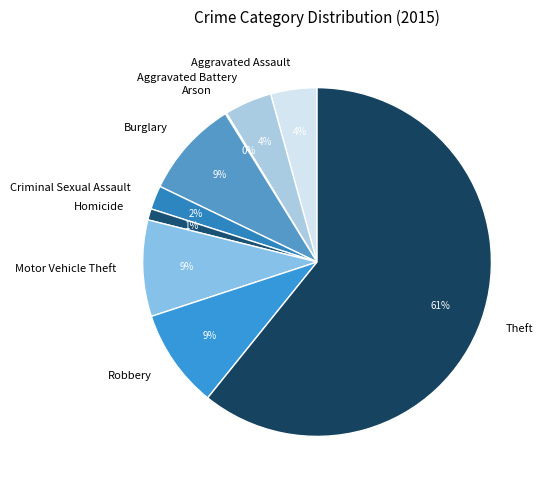

What is the ratio of the value at Criminal Sexual Assault to the value at Burglary?

0.2